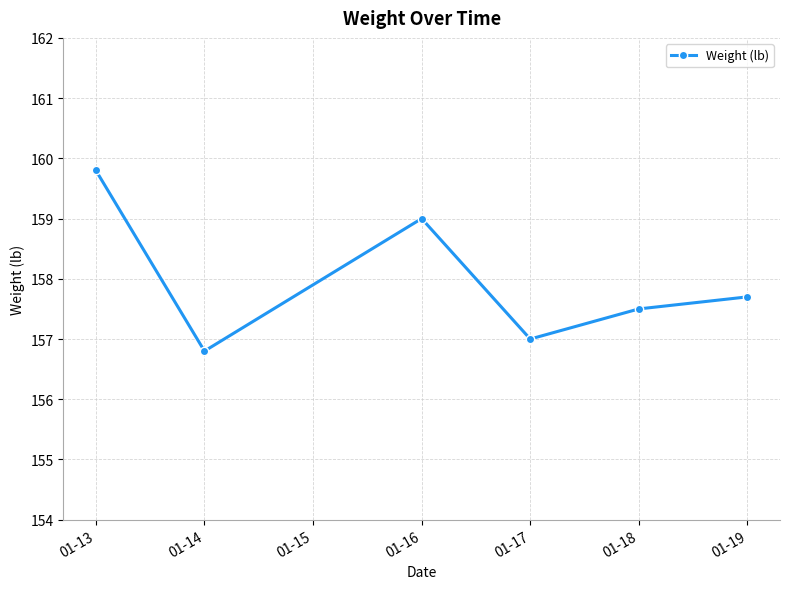

What is the smallest value displayed?

156.8